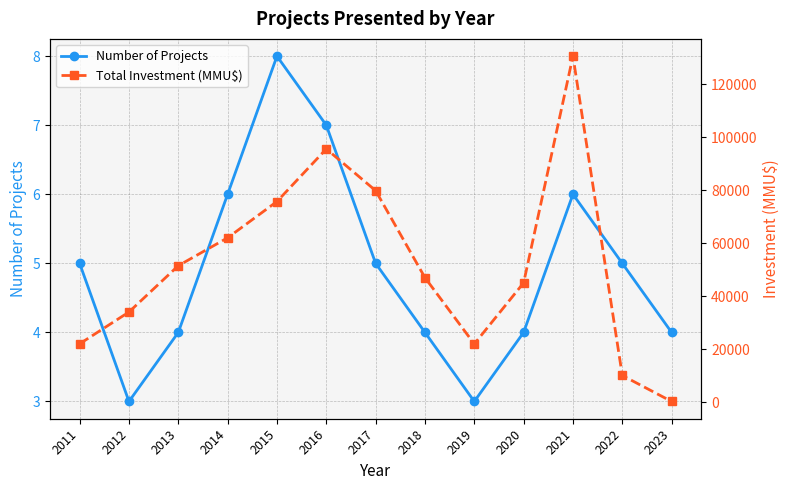

At which label does Total Investment (MMU$) first exceed 47000?

2013